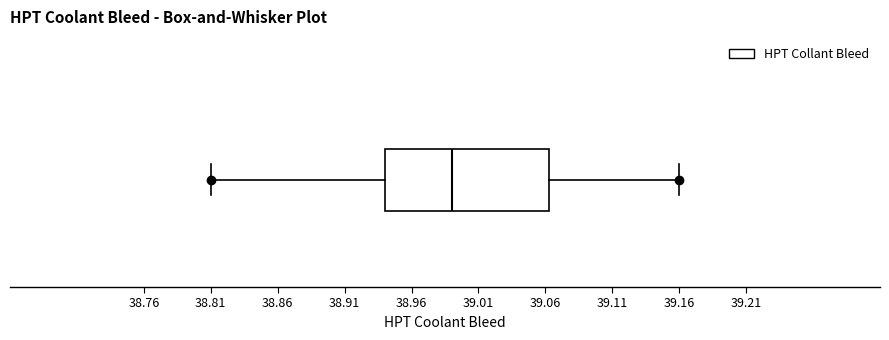

Where does the left whisker of the box end on the x-axis? The values are not printed on the chart, so give them approximately, as read against the axis.

38.810